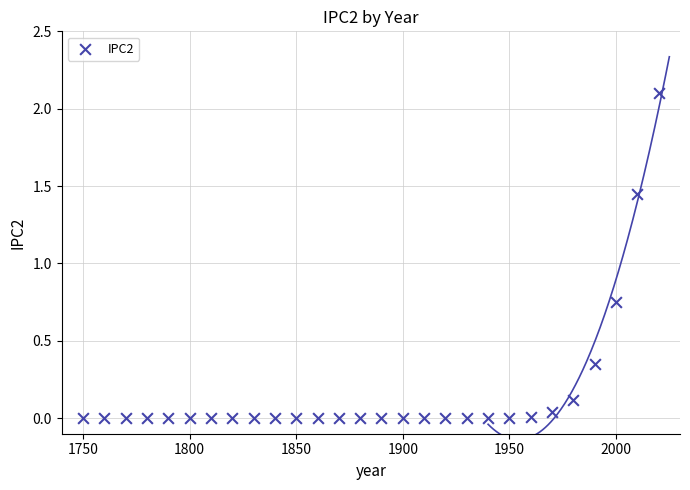

What is the range of Y values (max minus min)?

2.1